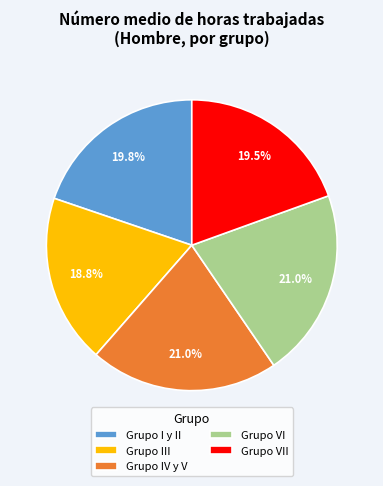

Do Grupo IV y V and Grupo VI together represent more than half of the pie?

No